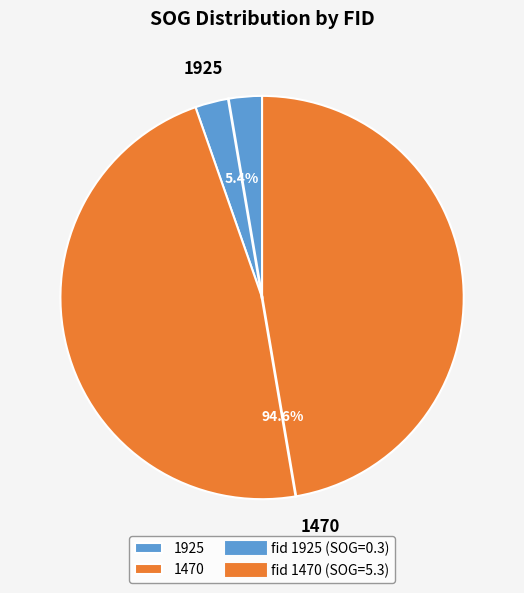

What percentage is the 1470 slice, to the nearest percent?

95%